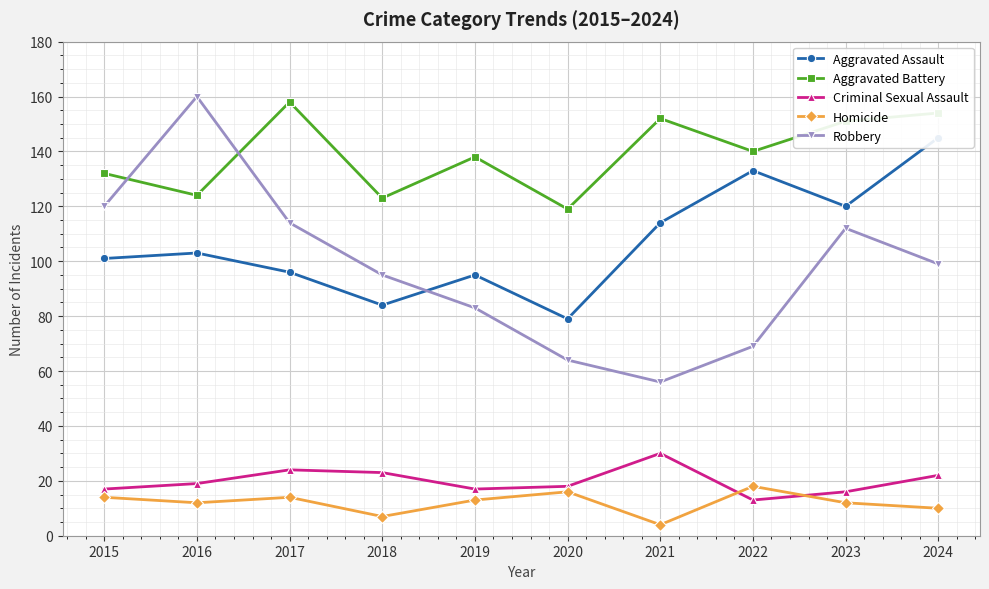

At which label does Robbery first exceed 99?

2015